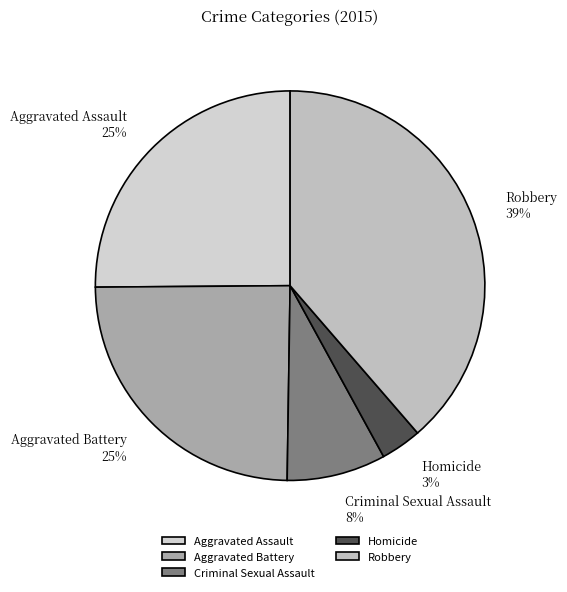

To the nearest percent, what is the combined percentage of Criminal Sexual Assault and Aggravated Battery?

33%